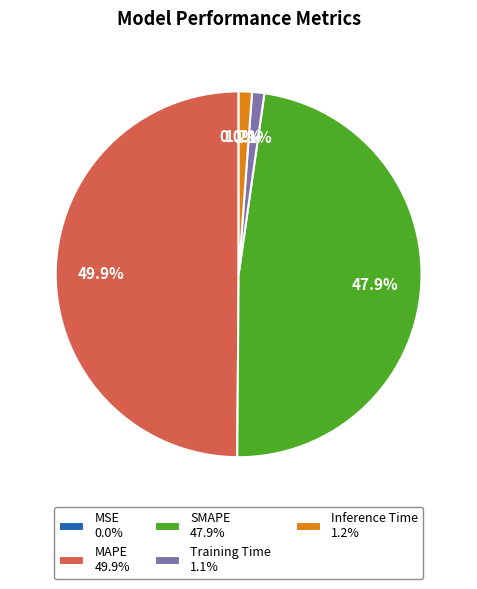

Which has a higher value, MAPE 49.9% or SMAPE 47.9%?

MAPE 49.9%